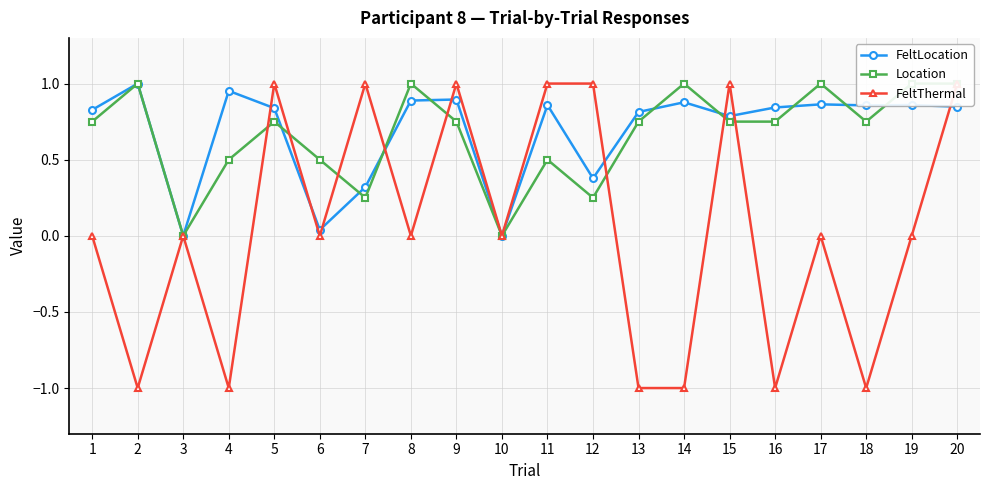

Reading left to right, transcribe all the data shown in this chart.

FeltLocation: 1=0.8	2=1.0	3=0.0	4=1.0	5=0.8	6=0.0	7=0.3	8=0.9	9=0.9	10=0.0	11=0.9	12=0.4	13=0.8	14=0.9	15=0.8	16=0.8	17=0.9	18=0.9	19=0.9	20=0.8
Location: 1=0.8	2=1.0	3=0.0	4=0.5	5=0.8	6=0.5	7=0.2	8=1.0	9=0.8	10=0.0	11=0.5	12=0.2	13=0.8	14=1.0	15=0.8	16=0.8	17=1.0	18=0.8	19=1.0	20=1.0
FeltThermal: 1=0.0	2=-1.0	3=0.0	4=-1.0	5=1.0	6=0.0	7=1.0	8=0.0	9=1.0	10=0.0	11=1.0	12=1.0	13=-1.0	14=-1.0	15=1.0	16=-1.0	17=0.0	18=-1.0	19=0.0	20=1.0